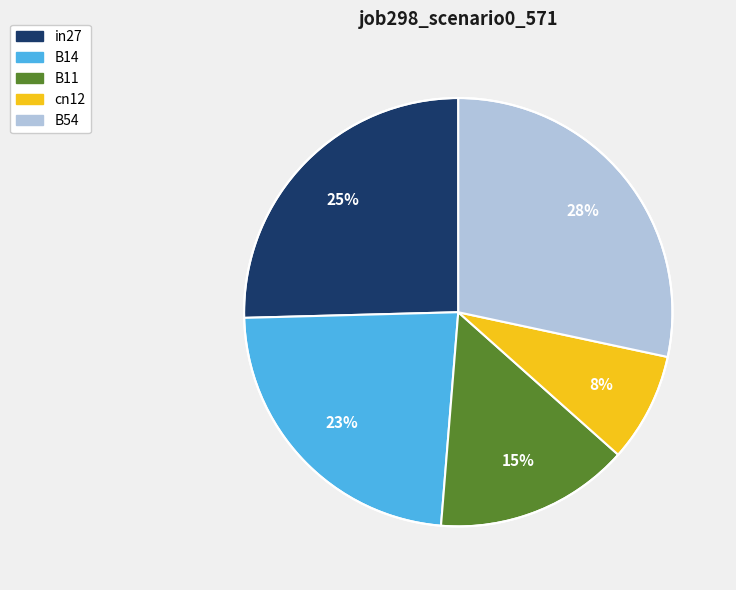

Which has a higher value, B54 or cn12?

B54